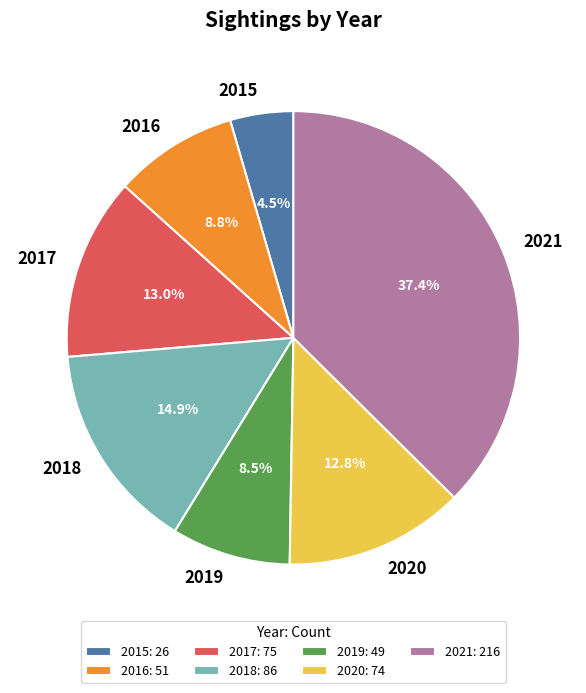

What is the total percentage of 2018 and 2015?

19.4%